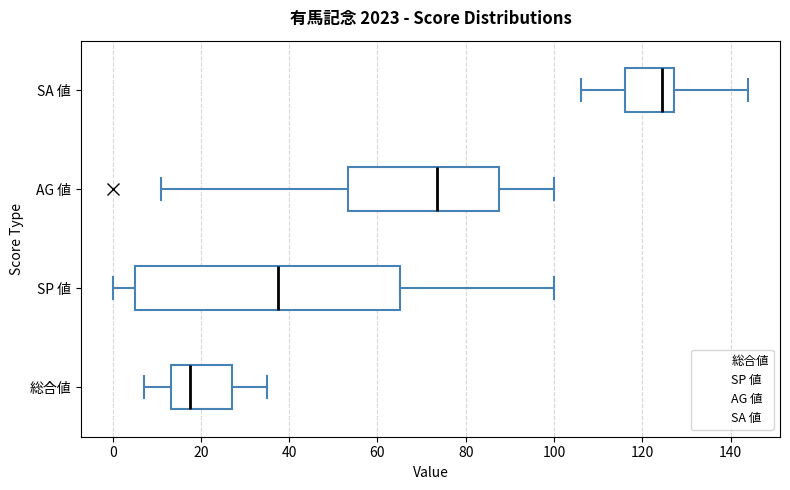

Which box is the widest, from its left edge to its right edge?

SP 値